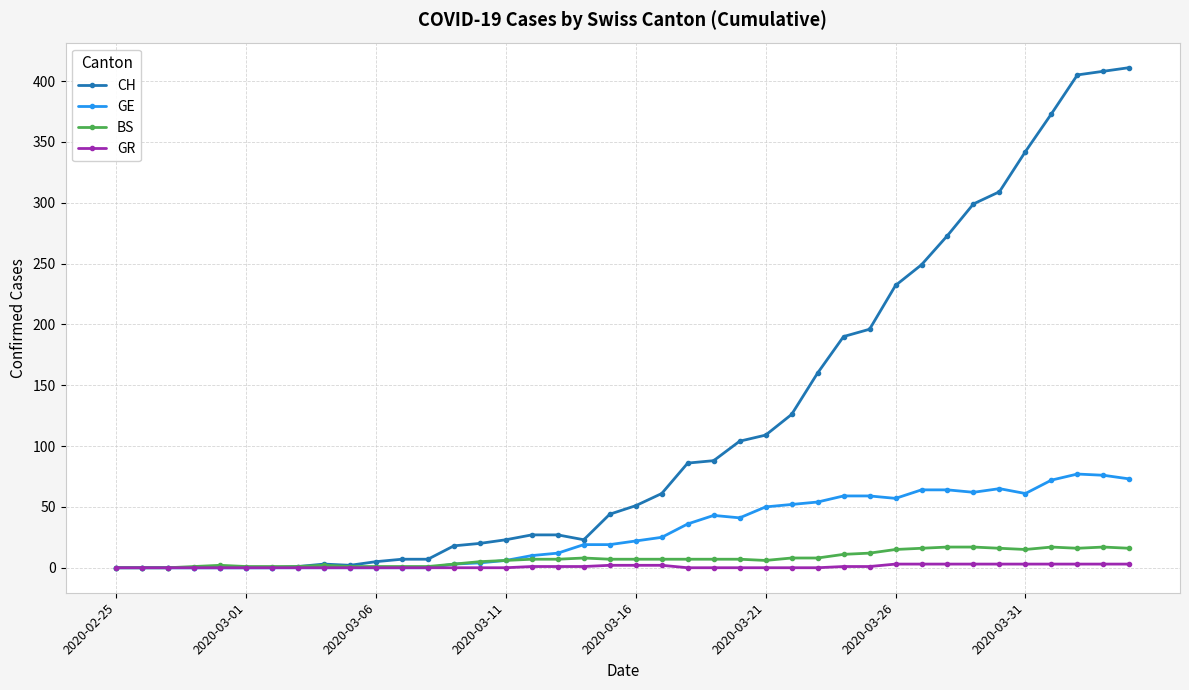

Count the number of data series in this chart.

4